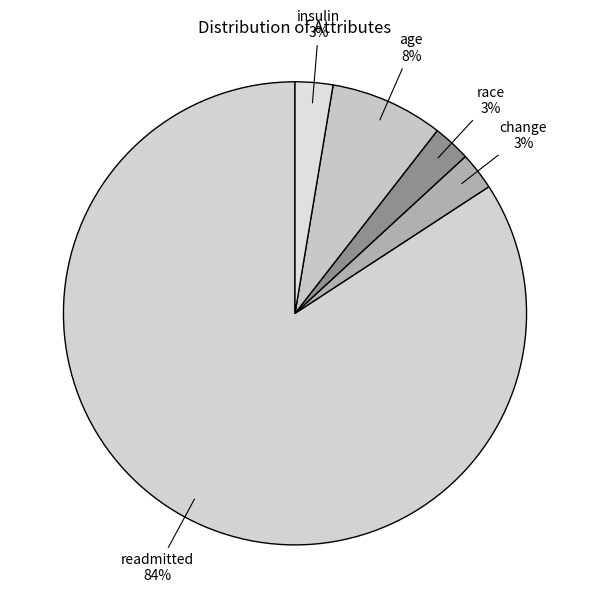

Does any single category account for the majority?

Yes